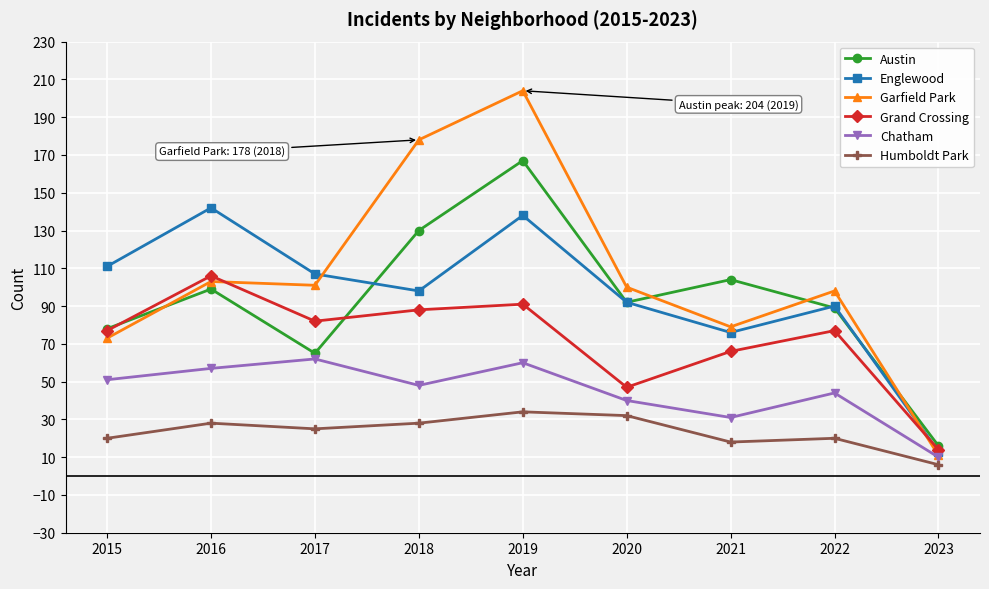

Is it true that Austin equals 104 at 2021?

True